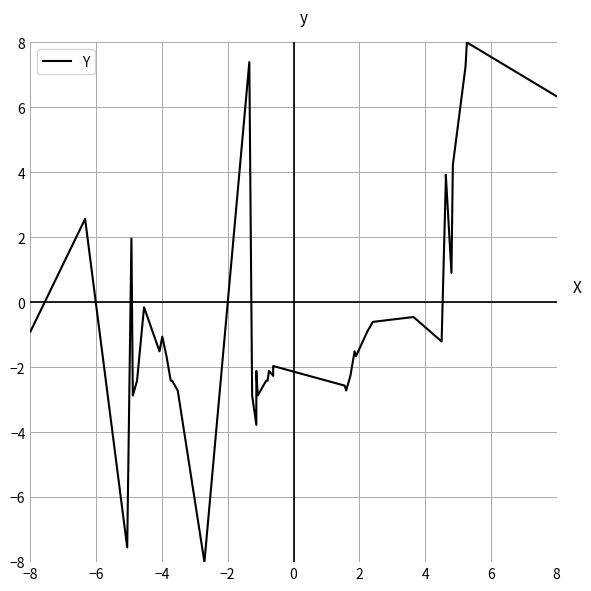

Is this an area chart (filled region under the line)?

No